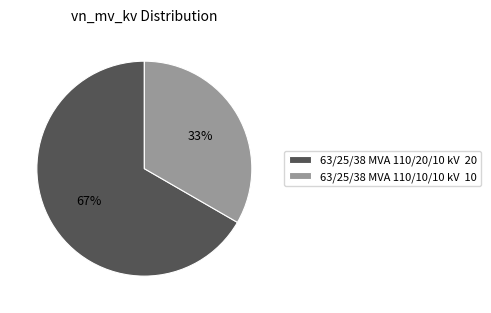

Which slice is the smallest?

63/25/38 MVA 110/10/10 kV